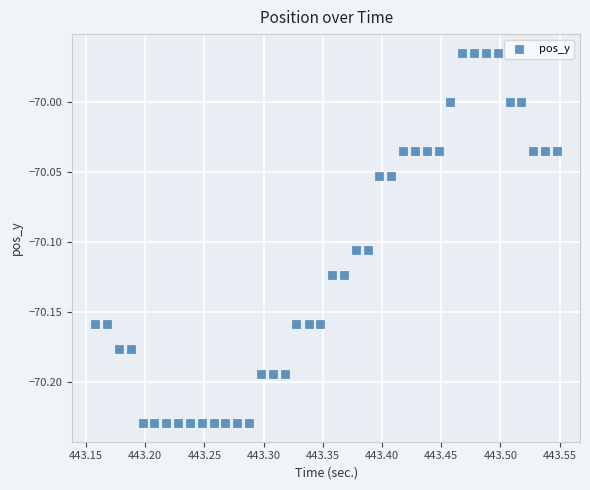

What is the range of X values (max minus min)?

0.4